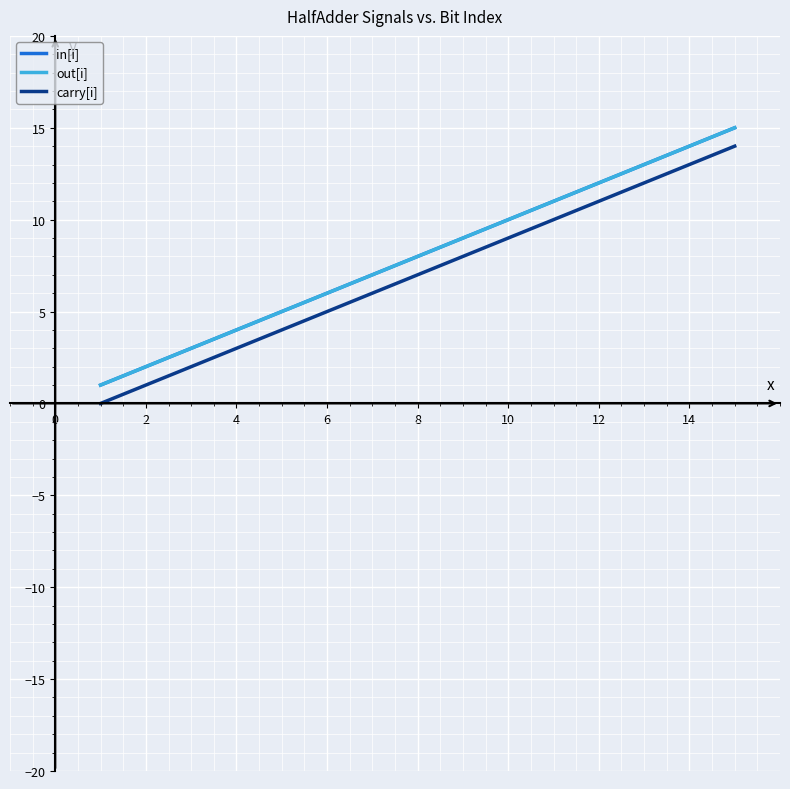

How many lines are shown in the chart?

3